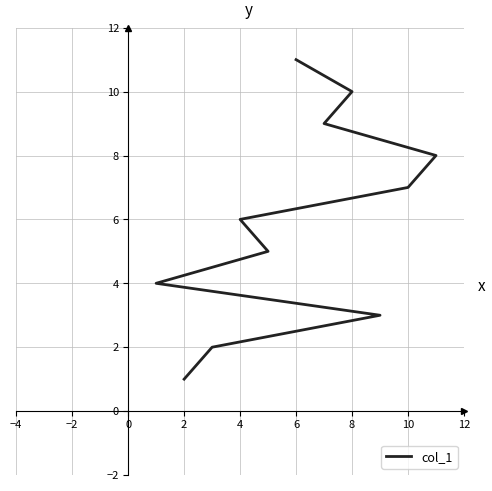

Count the values in the range 3 to 9.

7